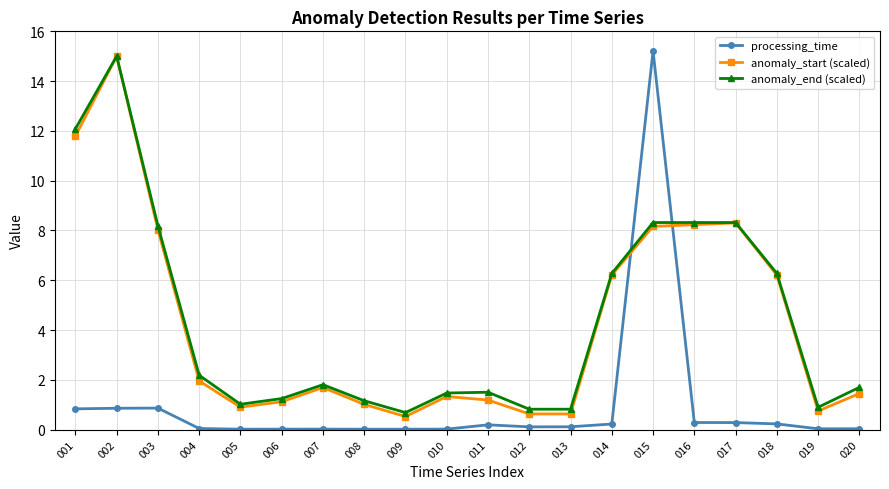

Is it true that anomaly_end (scaled) equals 1.5 at 011?

True